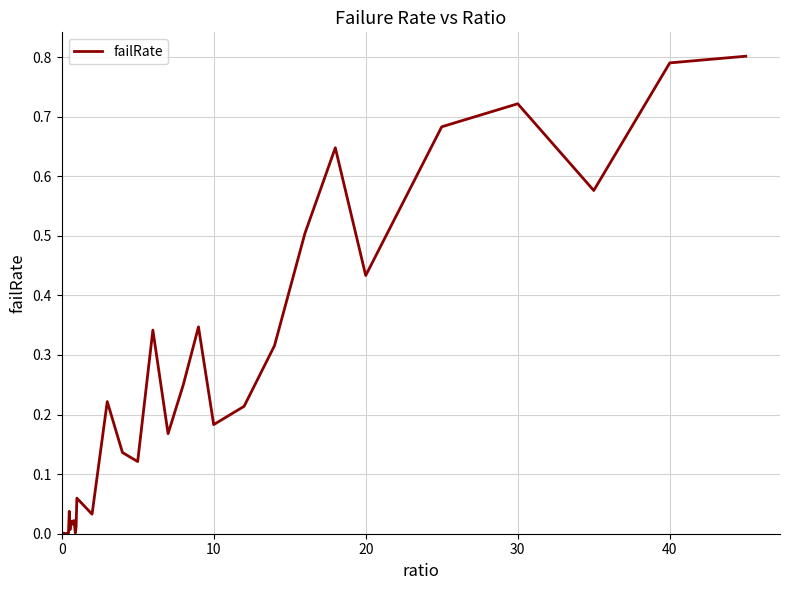

Does the chart display data point markers on the line(s)?

No